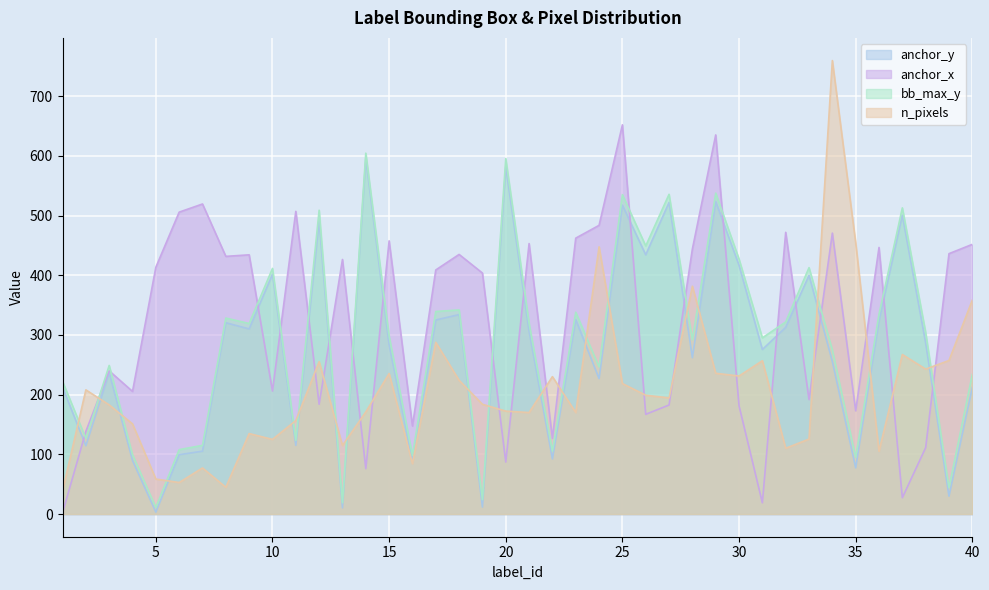

The value of anchor_x at 38 is 37.7. True or false?

False